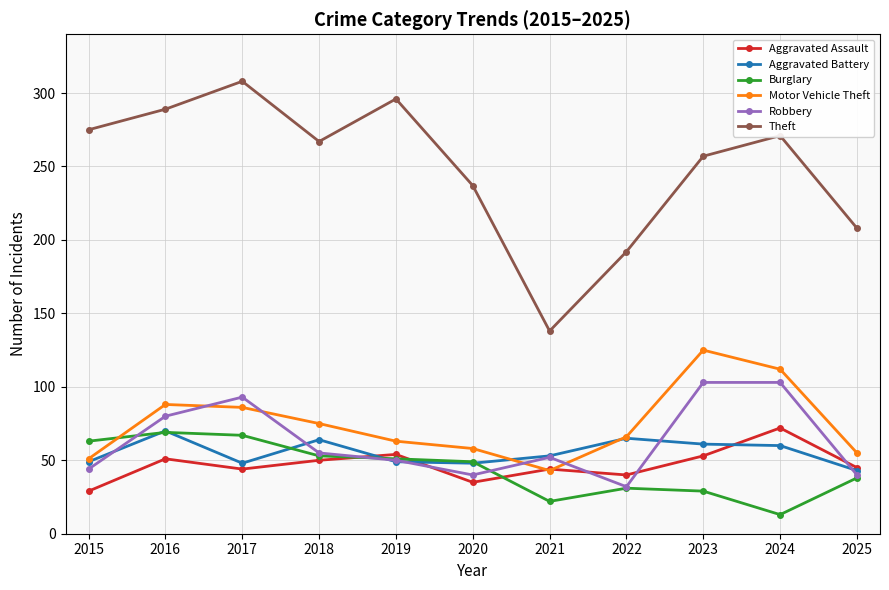

What is the value of the Burglary point at the 11th from the left?

38